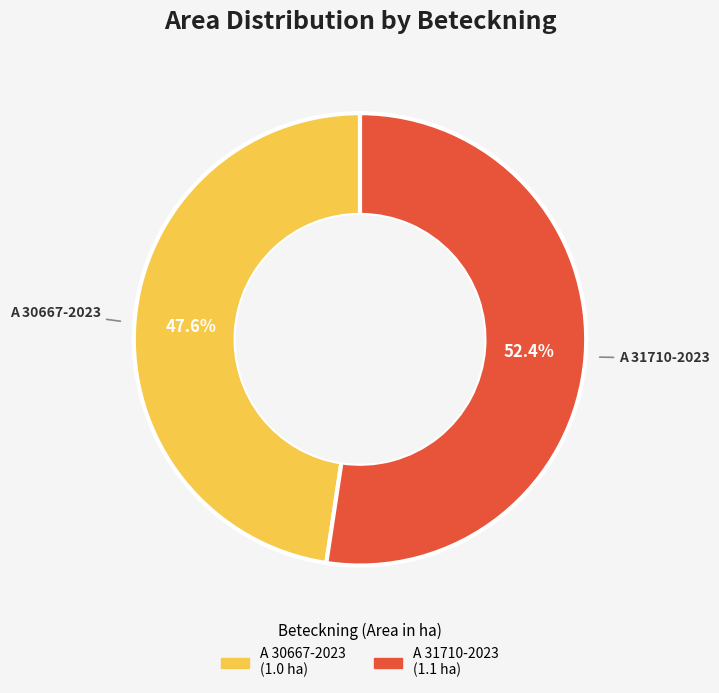

What percentage is NOT represented by A 30667-2023?

52.4%